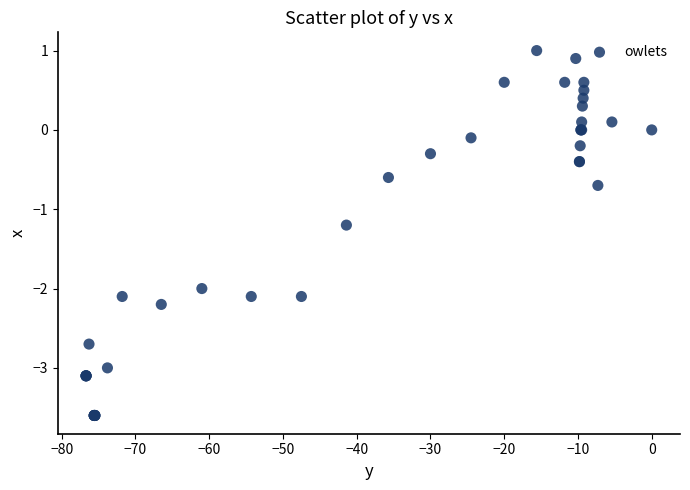

What Y value in the scatter plot is closest to -1?

-1.2